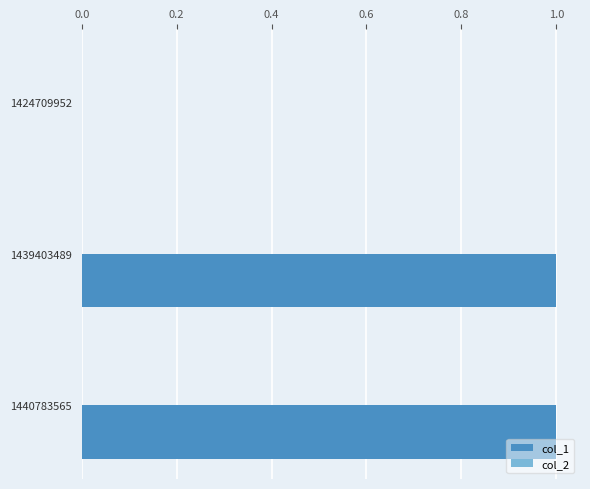

Is it true that the value at 1440783565 is 1?

True